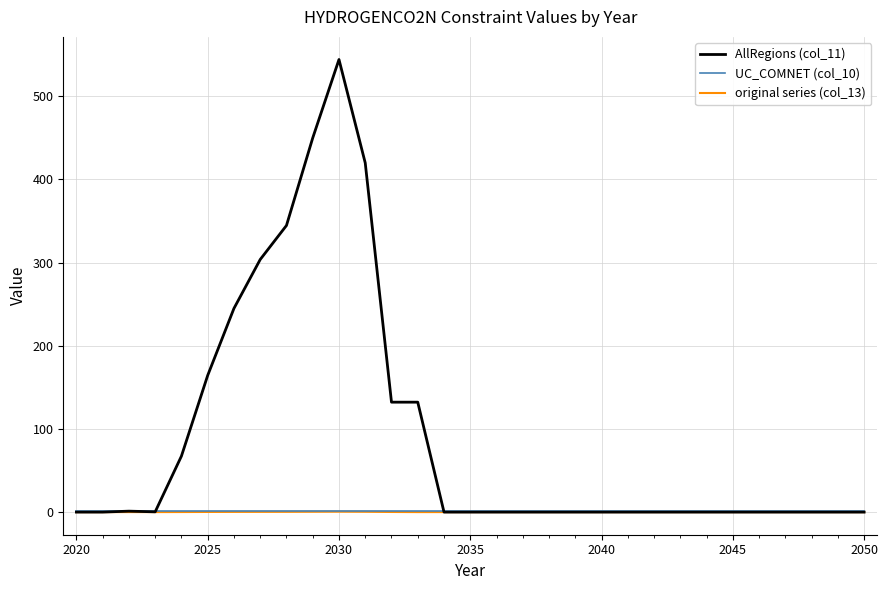

What is the greatest value displayed?

544.1